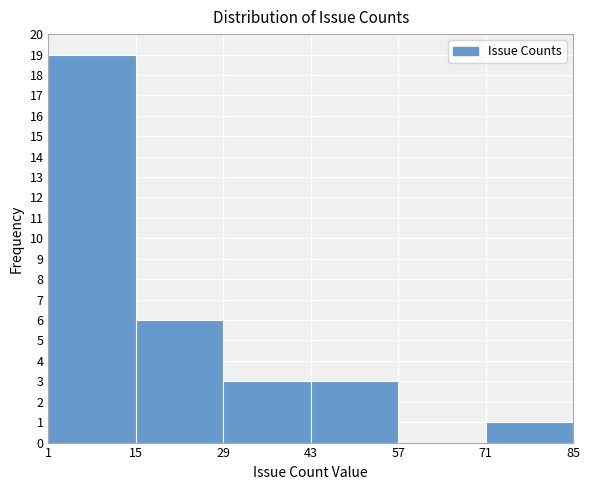

Reading left to right, transcribe this chart: for each bar, give the range it covers on the x-axis and its height. The values are not printed on the chart, so give them approximately, as read against the axis.

1 to 15: 19
15 to 29: 6
29 to 43: 3
43 to 57: 3
57 to 71: 0
71 to 85: 1